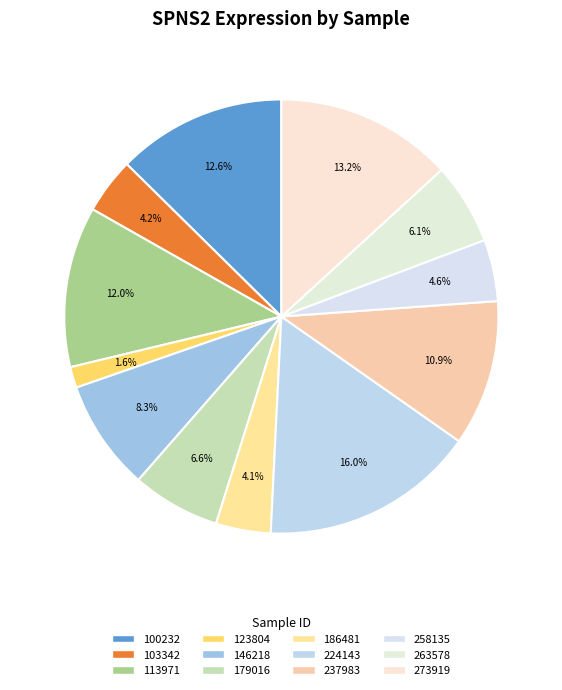

Which category has the smallest portion of the pie?

123804